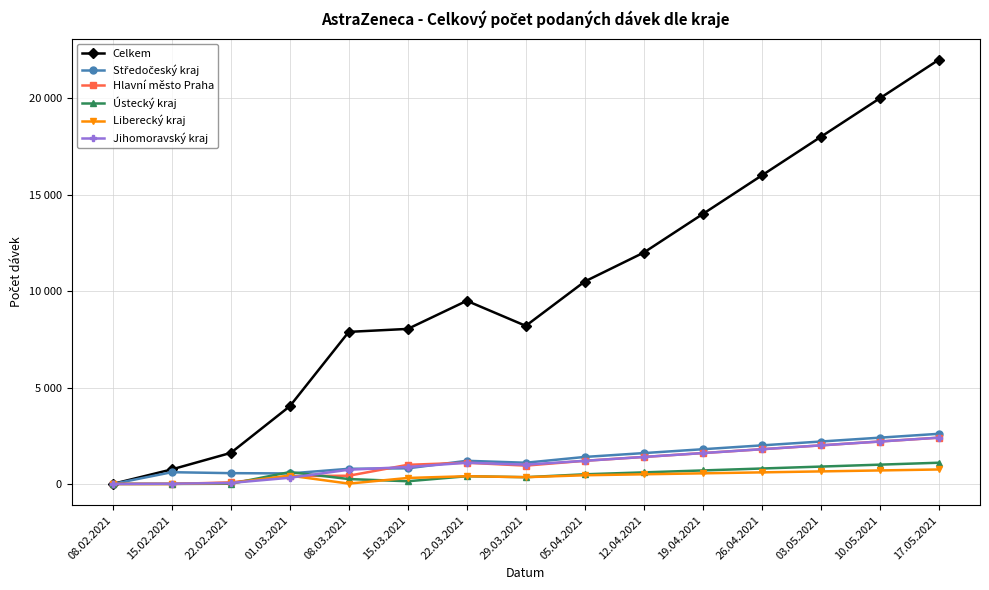

At how many categories does at least one series exceed 10447?

7